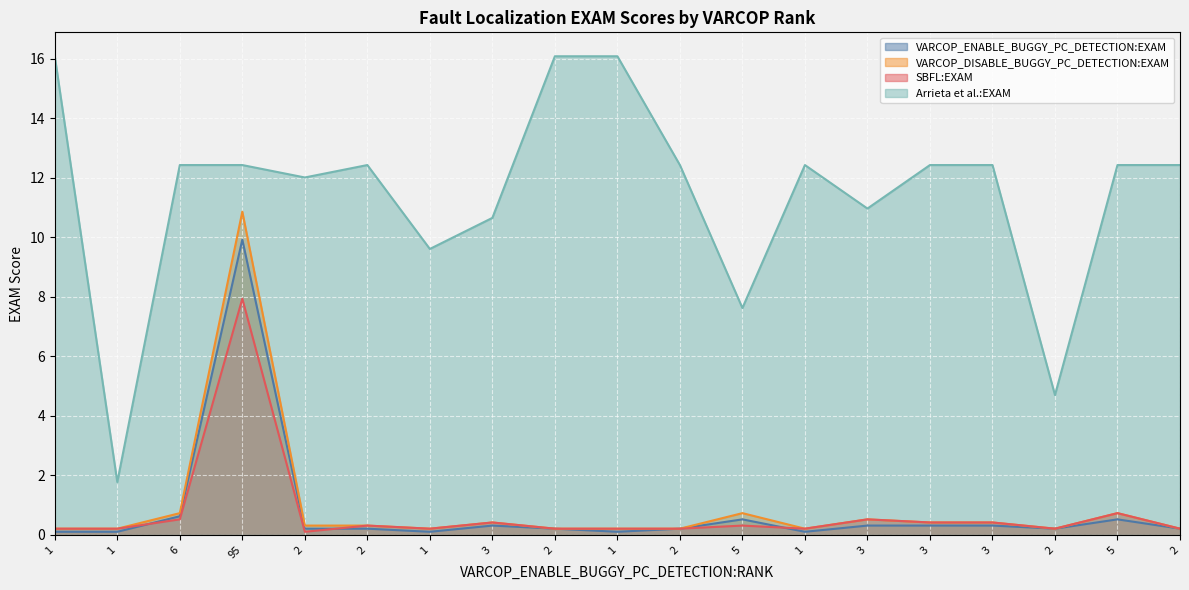

True or false: SBFL:EXAM has a value of 0.2 at 1.

True